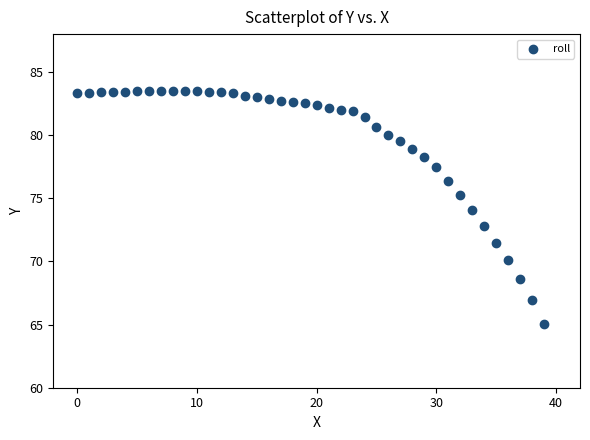

What is the range of Y values (max minus min)?

18.5